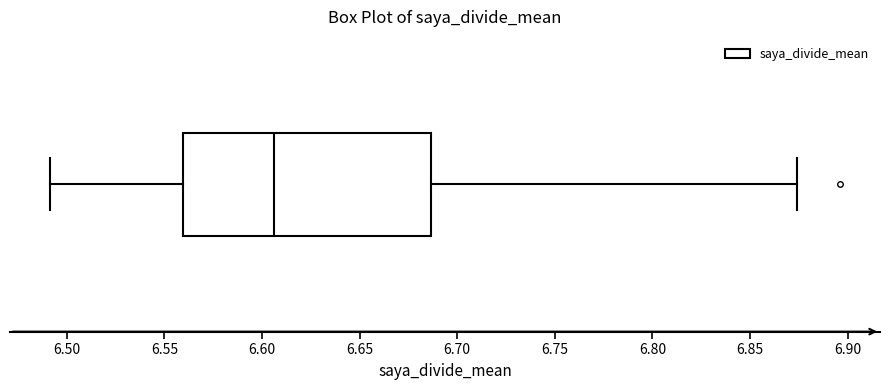

Read this box plot against the x-axis: the position of the median line, the range covered by the box, and the ends of both whiskers. The values are not printed on the chart, so give them approximately, as read against the axis.

median 6.605, box 6.560 to 6.685, whiskers 6.490 to 6.875